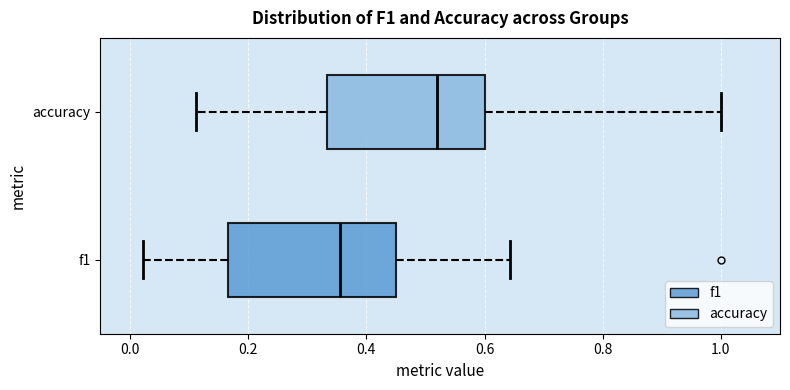

Reading bottom to top, read every box against the x-axis: the position of its median line, the range the box covers, and the ends of its whiskers. The values are not printed on the chart, so give them approximately, as read against the axis.

f1: median 0.36, box 0.16 to 0.46, whiskers 0.02 to 0.64
accuracy: median 0.52, box 0.34 to 0.60, whiskers 0.12 to 1.00